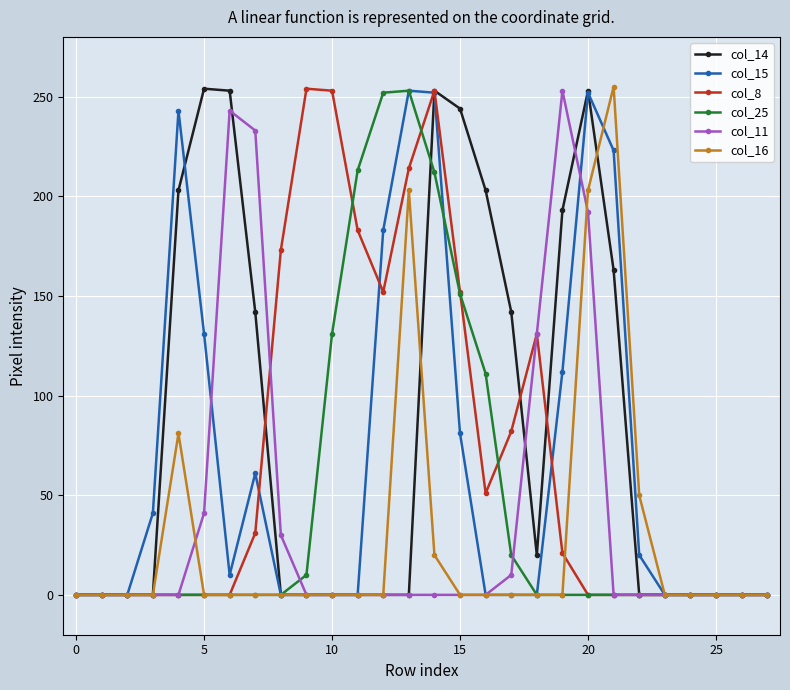

What is the average value of the col_14 series?

83